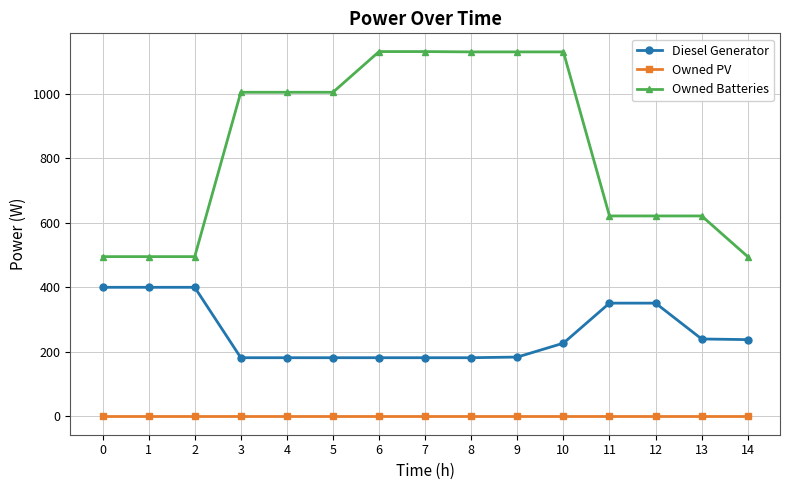

True or false: Owned PV and Diesel Generator intersect in this chart.

False